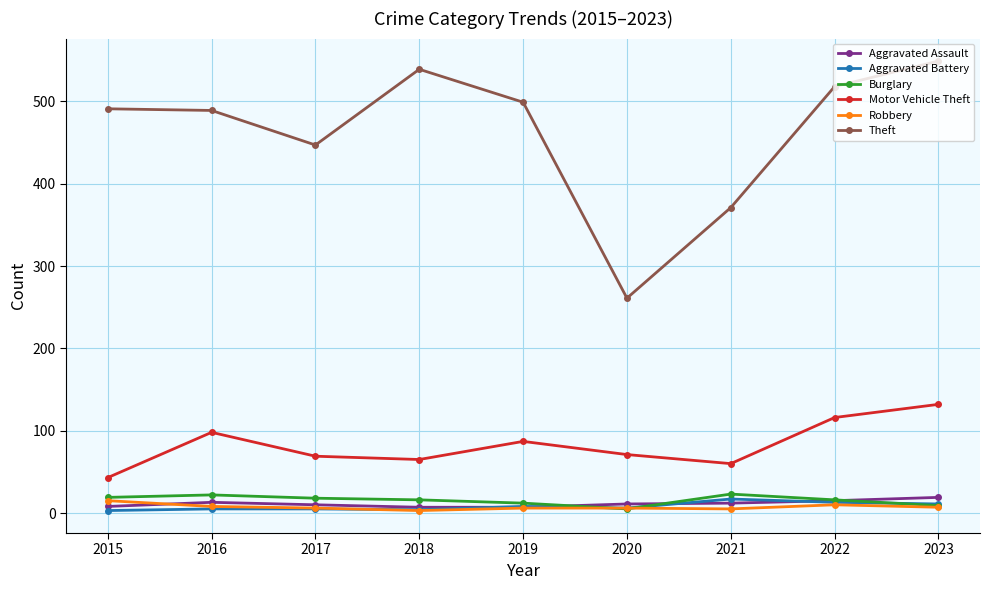

Where does the Motor Vehicle Theft series first go above 71?

2016